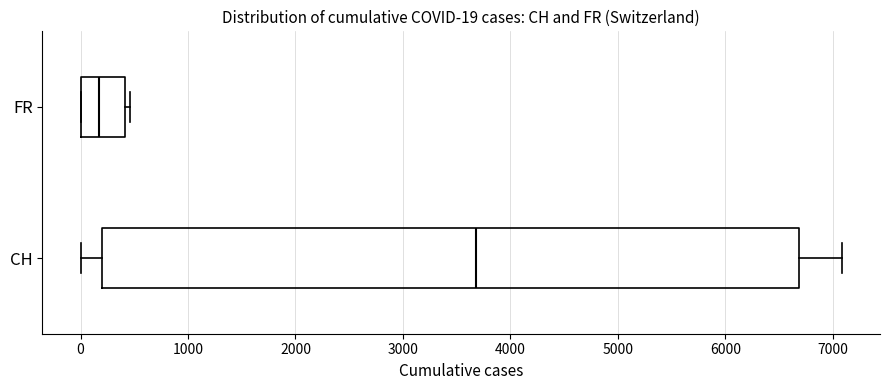

Which box's median line is the furthest to the left?

FR